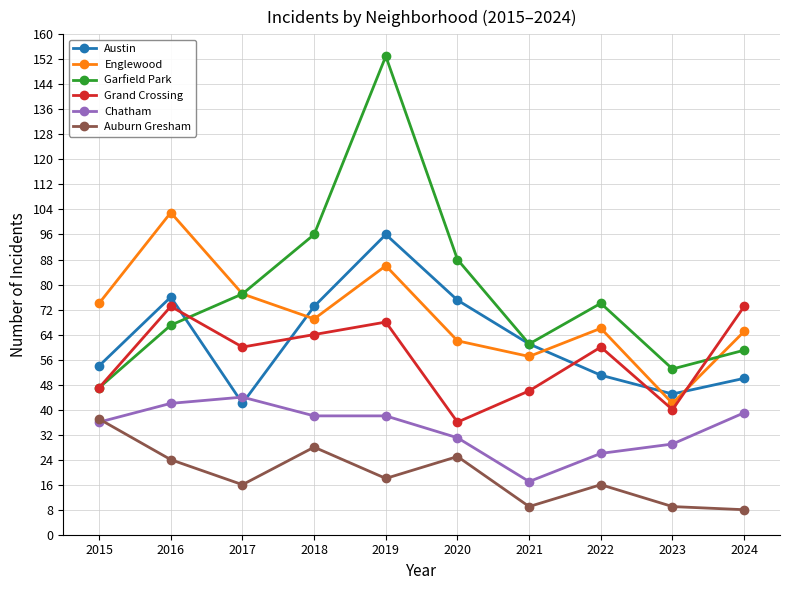

Does the chart display data point markers on the line(s)?

Yes